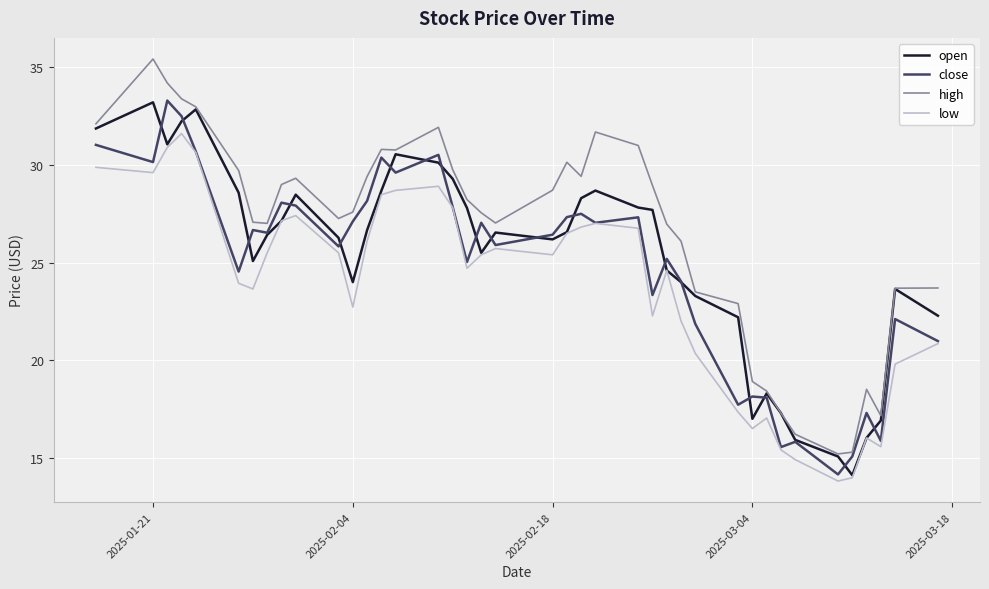

What is the smallest value displayed?

13.8